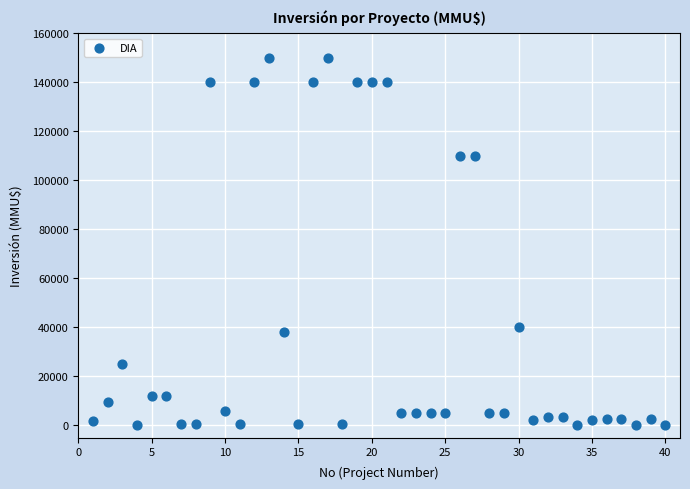

What is the range of X values (max minus min)?

39